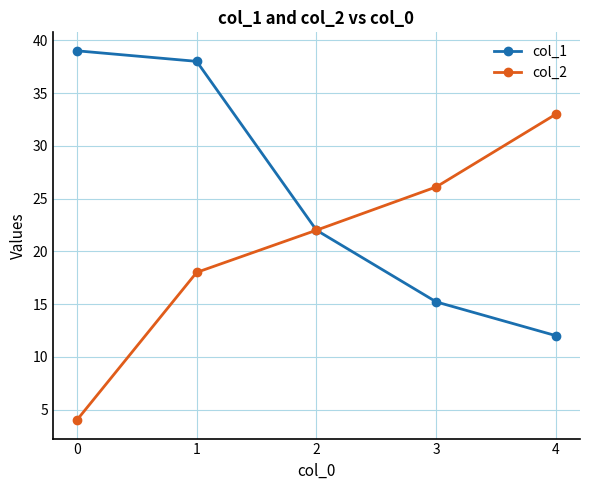

Reading left to right, transcribe all the data shown in this chart.

col_1: 0=39.0	1=38.0	2=22.0	3=15.2	4=12.0
col_2: 0=4.0	1=18.0	2=22.0	3=26.1	4=33.0